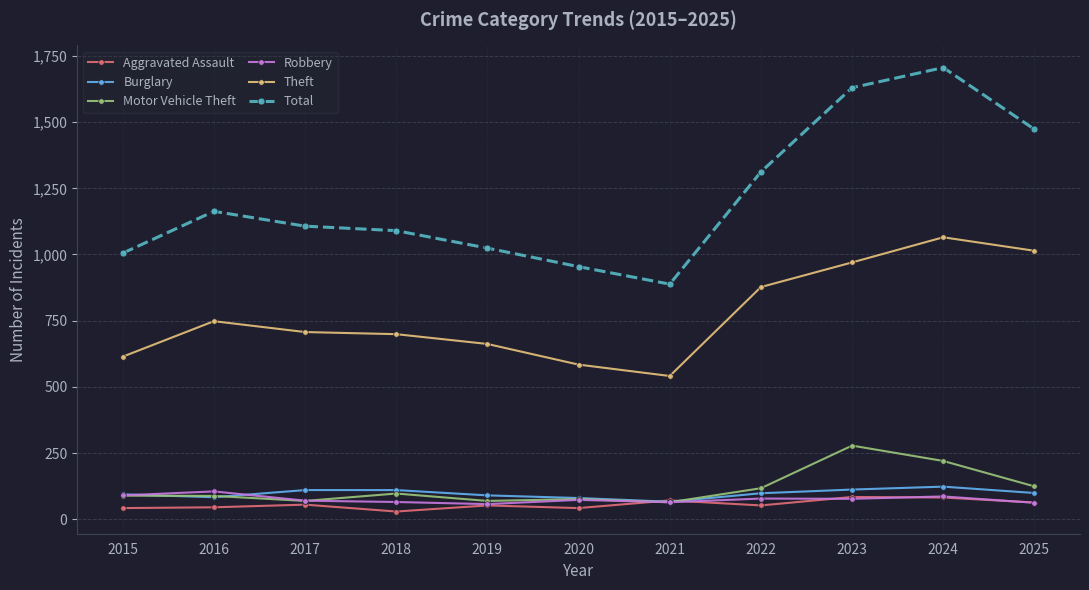

At which label does Total first exceed 1107?

2016